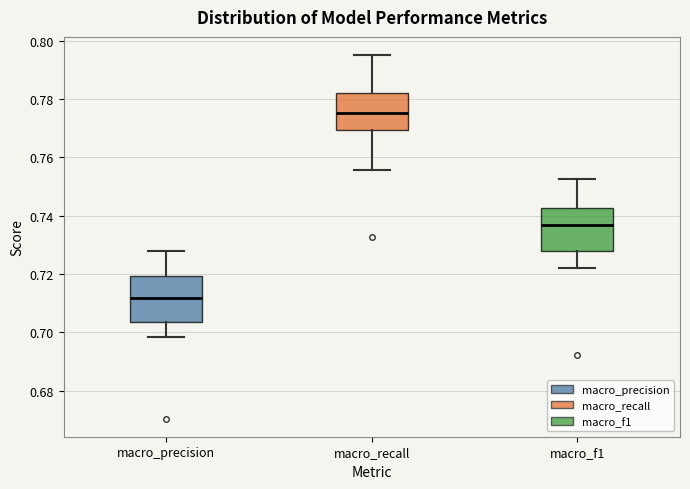

Where is the lower edge of the box for macro_recall on the y-axis? The values are not printed on the chart, so give them approximately, as read against the axis.

0.770